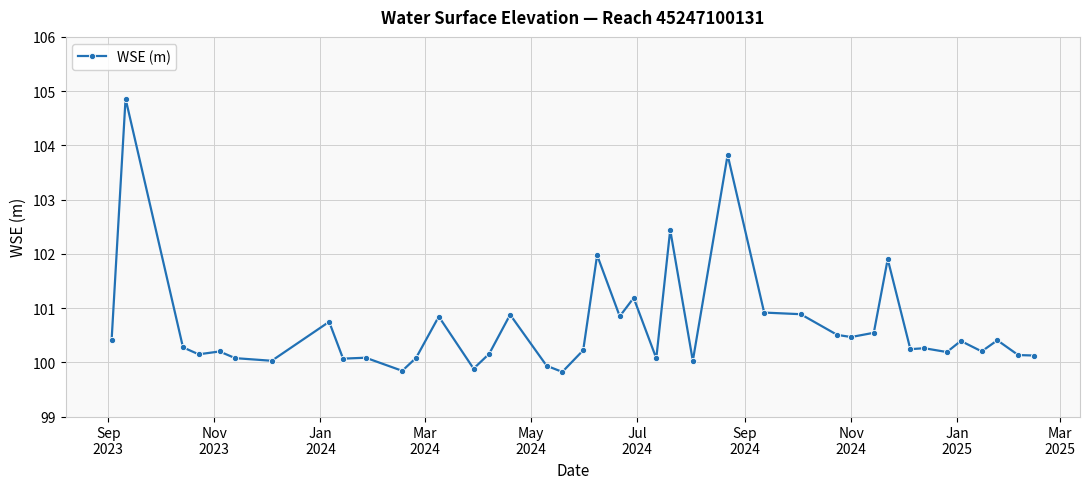

What is the value of the 13th point from the left?

100.8